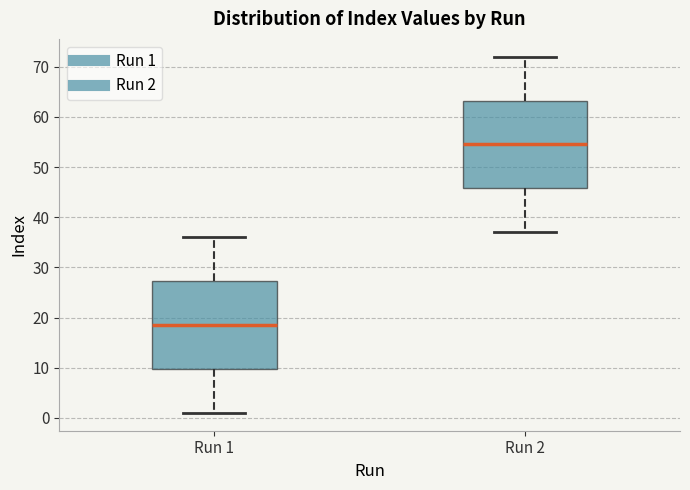

Which box's median line is the lowest?

Run 1